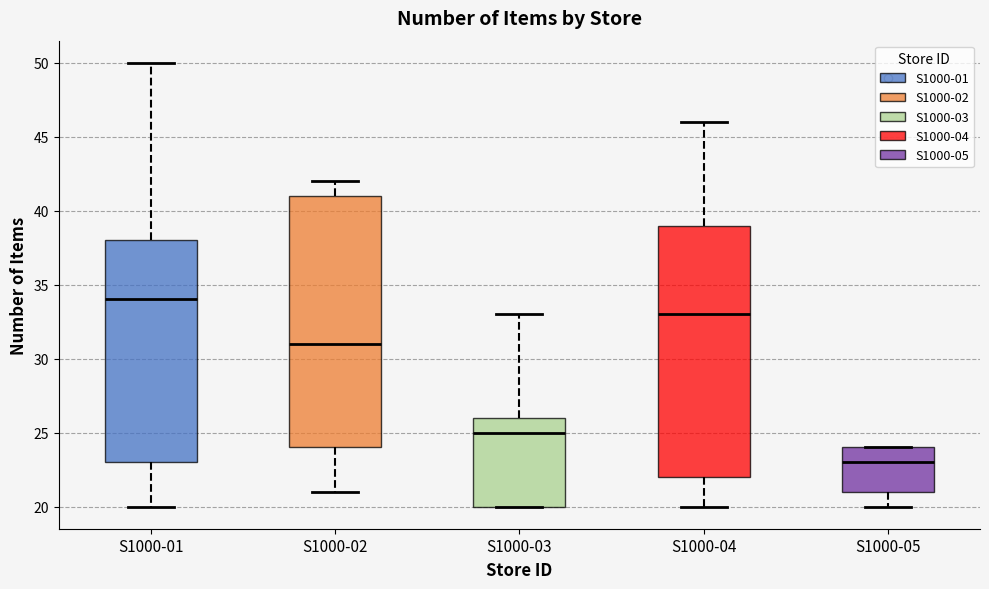

Reading left to right, read every box against the y-axis: the position of its median line, the range the box covers, and the ends of its whiskers. The values are not printed on the chart, so give them approximately, as read against the axis.

S1000-01: median 34, box 23 to 38, whiskers 20 to 50
S1000-02: median 31, box 24 to 41, whiskers 21 to 42
S1000-03: median 25, box 20 to 26, whiskers 20 to 33
S1000-04: median 33, box 22 to 39, whiskers 20 to 46
S1000-05: median 23, box 21 to 24, whiskers 20 to 24